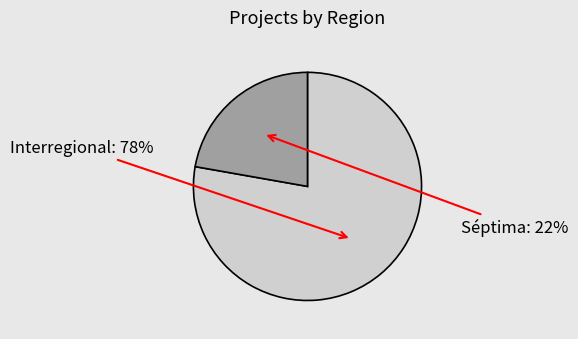

Count the number of slices in the pie.

2